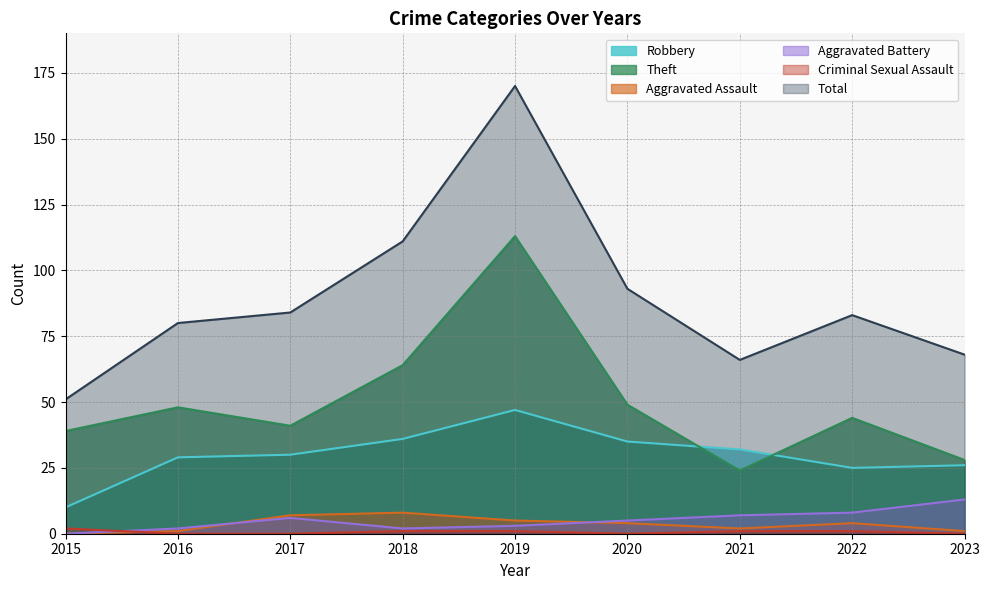

Does the chart have visible grid lines?

Yes